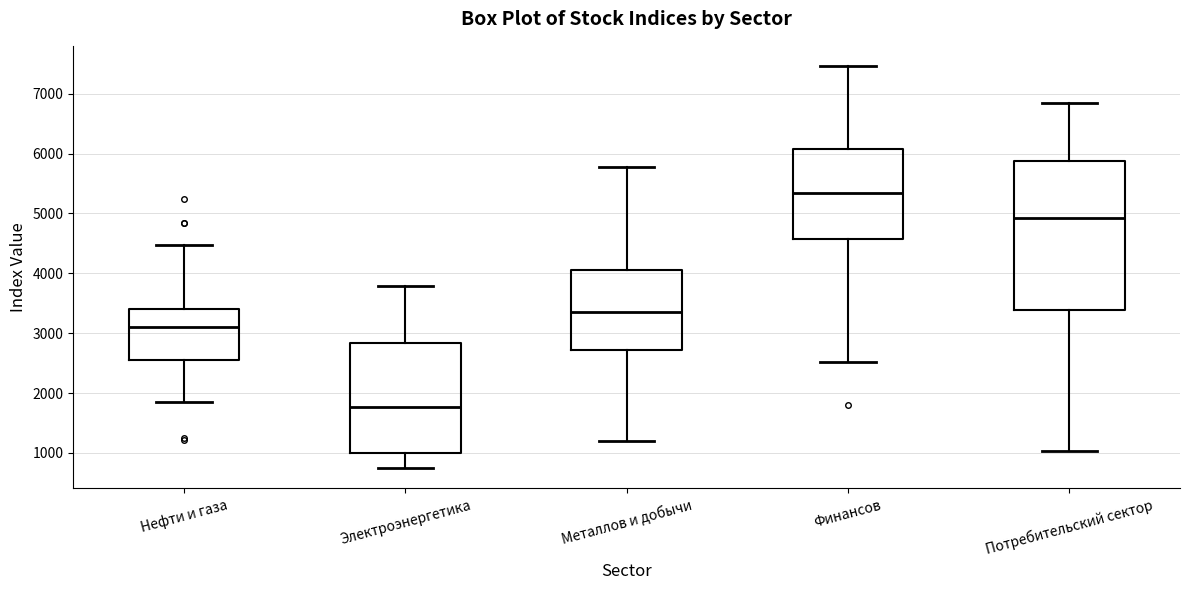

Reading left to right, transcribe this box plot: for each box, give where its median line is, the range the box spans, and where its two whiskers end, as read against the y-axis. The values are not printed on the chart, so give them approximately, as read against the axis.

Нефти и газа: median 3100, box 2600 to 3400, whiskers 1900 to 4500
Электроэнергетика: median 1800, box 1000 to 2800, whiskers 700 to 3800
Металлов и добычи: median 3400, box 2700 to 4100, whiskers 1200 to 5800
Финансов: median 5300, box 4600 to 6100, whiskers 2500 to 7500
Потребительский сектор: median 4900, box 3400 to 5900, whiskers 1000 to 6800